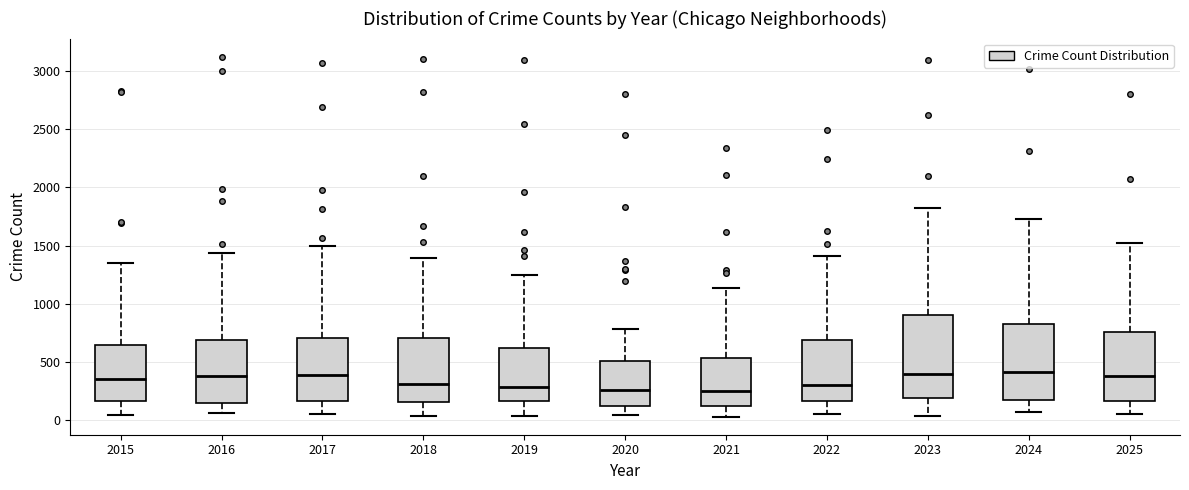

Reading left to right, transcribe this box plot: for each box, give where its median line is, the range the box spans, and where its two whiskers end, as read against the y-axis. The values are not printed on the chart, so give them approximately, as read against the axis.

2015: median 350, box 150 to 650, whiskers 50 to 1350
2016: median 400, box 150 to 700, whiskers 50 to 1450
2017: median 400, box 150 to 700, whiskers 50 to 1500
2018: median 300, box 150 to 700, whiskers 50 to 1400
2019: median 300, box 150 to 600, whiskers 50 to 1250
2020: median 250, box 100 to 500, whiskers 50 to 800
2021: median 250, box 100 to 550, whiskers 50 to 1150
2022: median 300, box 150 to 700, whiskers 50 to 1400
2023: median 400, box 200 to 900, whiskers 50 to 1850
2024: median 400, box 200 to 850, whiskers 50 to 1750
2025: median 400, box 150 to 750, whiskers 50 to 1500